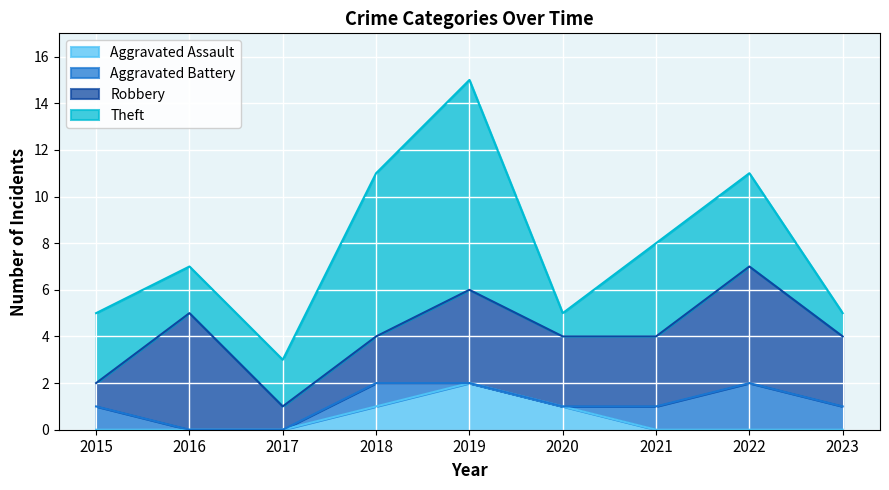

At which label does Robbery first exceed 3?

2016